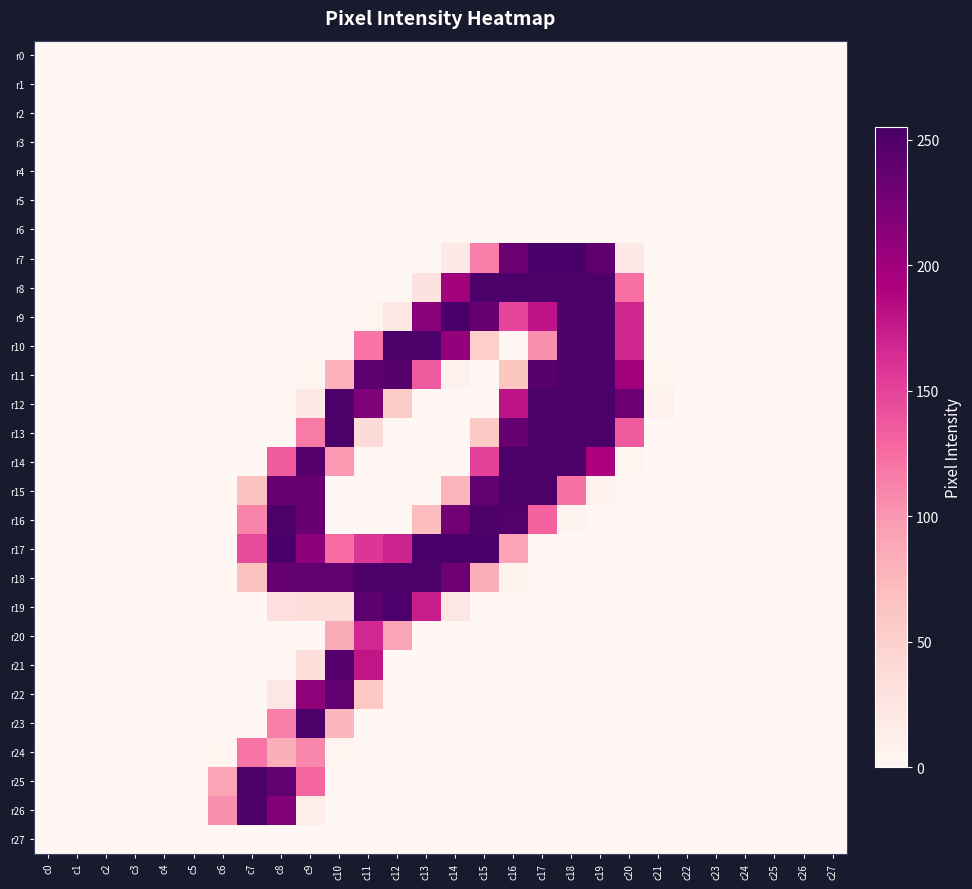

List the series in order of their peak value, highest first.

r17, r7, r9, r8, r10, r11, r12, r13, r14, r15, r16, r18, r23, r25, r26, r19, r21, r22, r20, r24, r0, r1, r2, r3, r4, r5, r6, r27